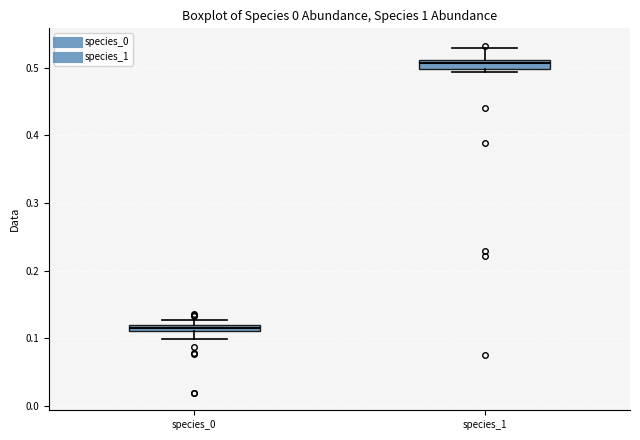

Where does the upper whisker of the box for species_1 end on the y-axis? The values are not printed on the chart, so give them approximately, as read against the axis.

0.53